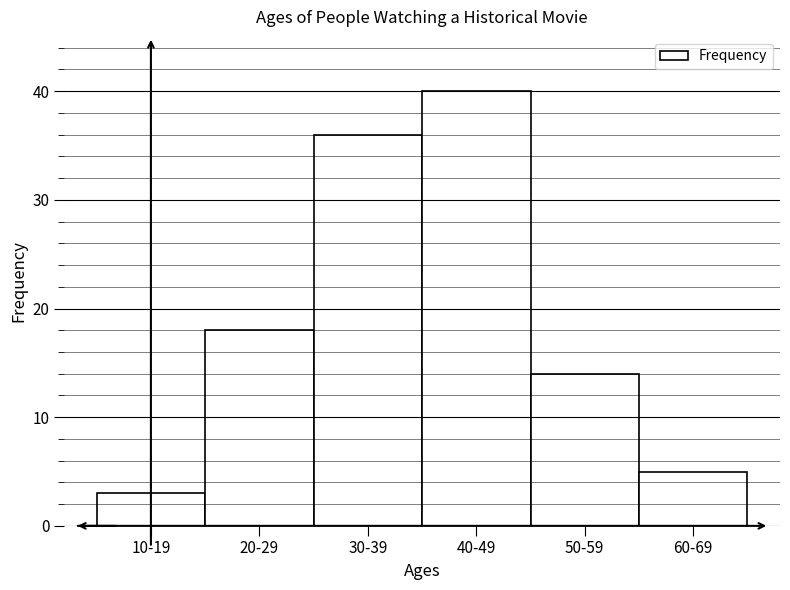

Reading left to right, extract all data points from this chart.

3	18	36	40	14	5